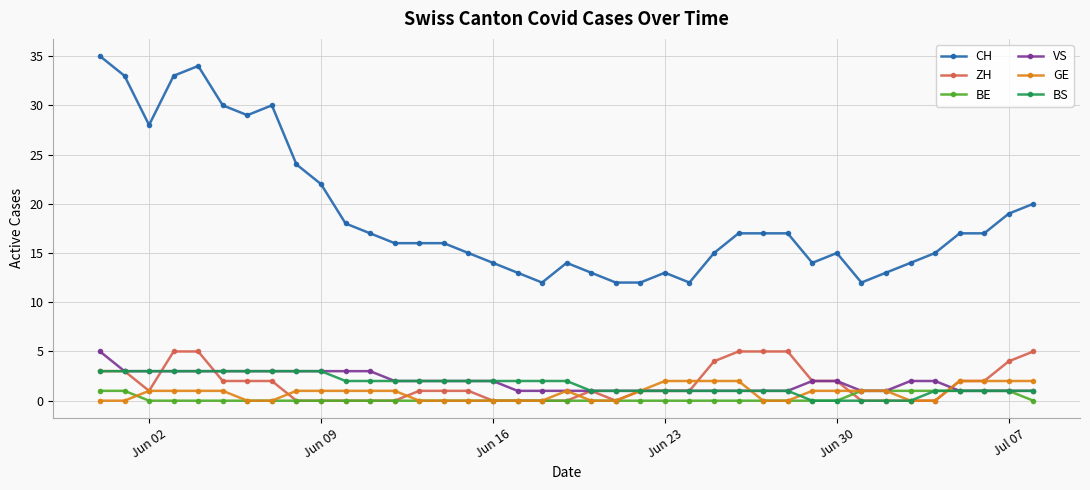

Which series has the largest total across all categories?

CH